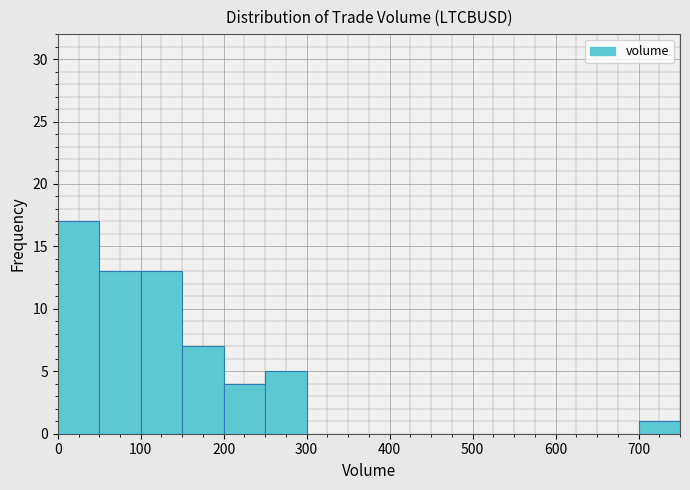

Reading left to right, transcribe this chart: for each bar, give the range it covers on the x-axis and its height. The values are not printed on the chart, so give them approximately, as read against the axis.

0 to 50: 17
50 to 100: 13
100 to 150: 13
150 to 200: 7
200 to 250: 4
250 to 300: 5
300 to 350: 0
350 to 400: 0
400 to 450: 0
450 to 500: 0
500 to 550: 0
550 to 600: 0
600 to 650: 0
650 to 700: 0
700 to 750: 1